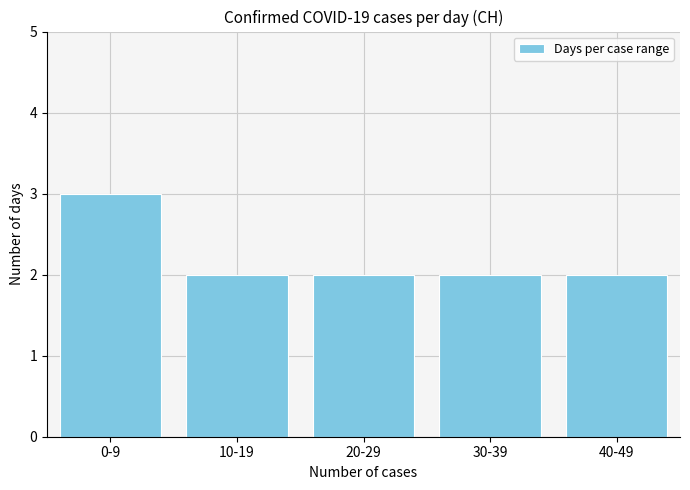

Reading right to left, what are all the values shown in this chart?

40-49=2	30-39=2	20-29=2	10-19=2	0-9=3